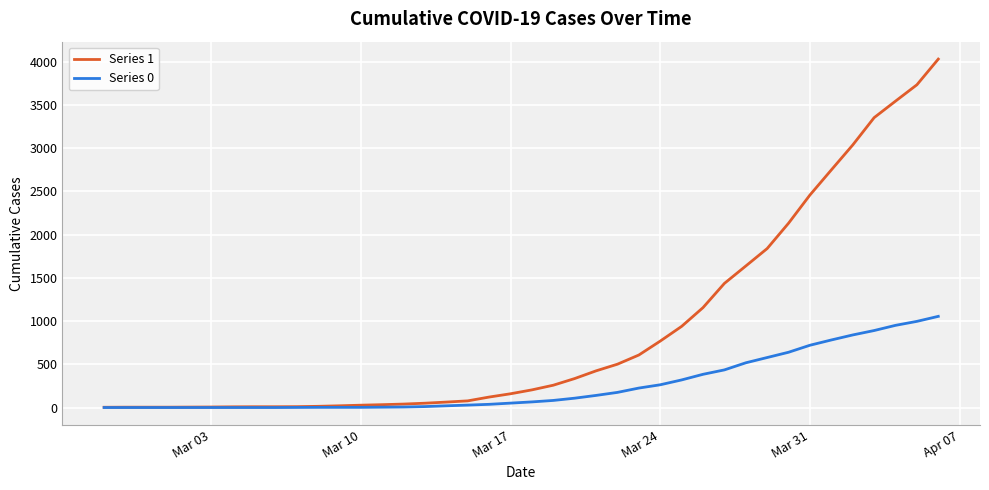

List the series in order of their peak value, lowest first.

Series 0, Series 1